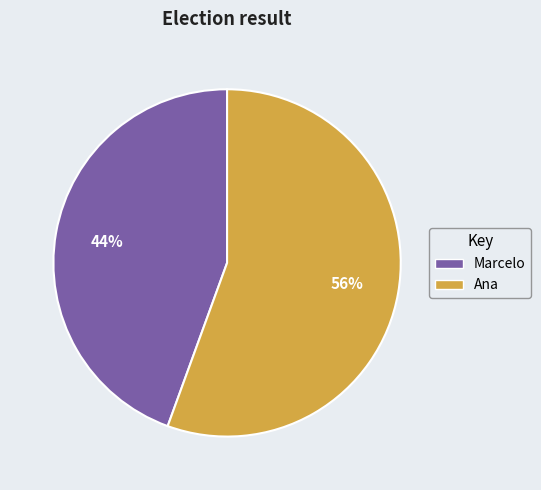

Which category has the smallest portion of the pie?

Marcelo